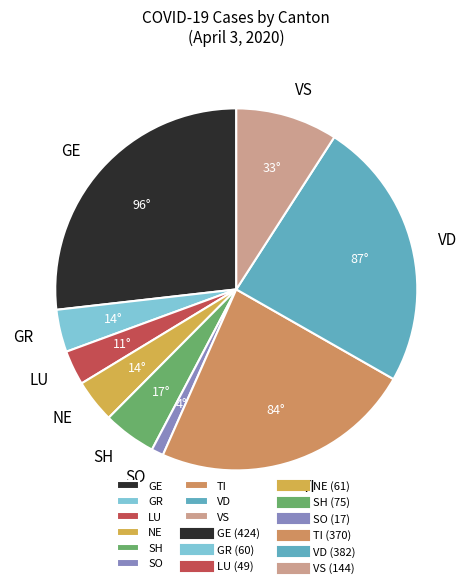

How many slices are in this pie chart?

9